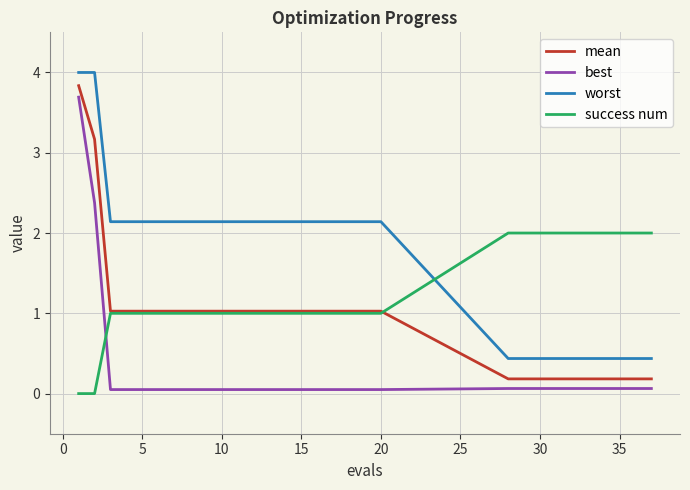

Which series has the largest total across all categories?

worst